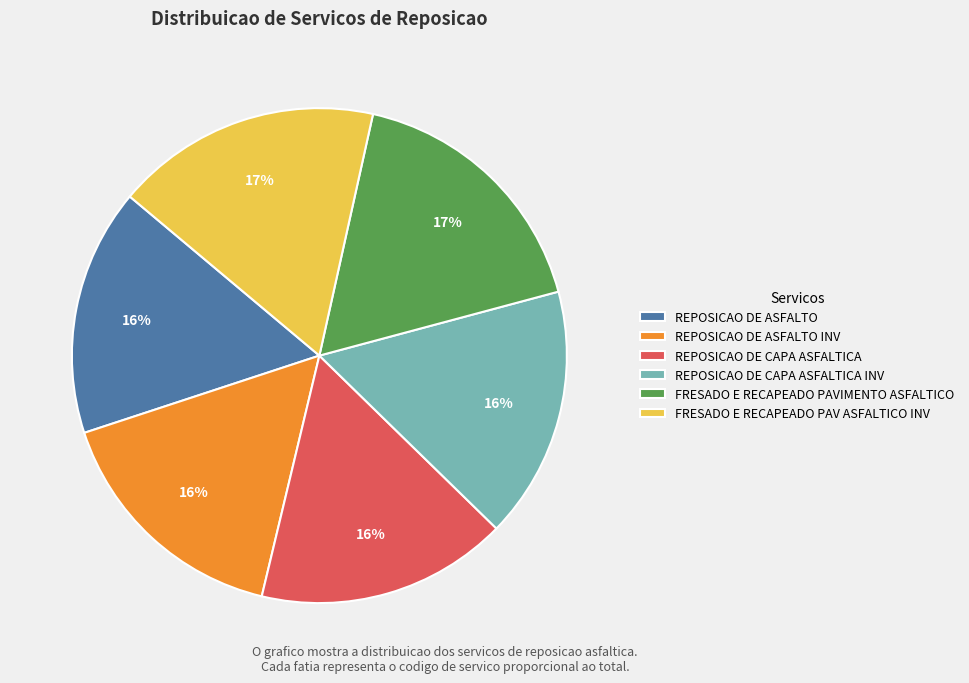

How many segments does this pie chart have?

6